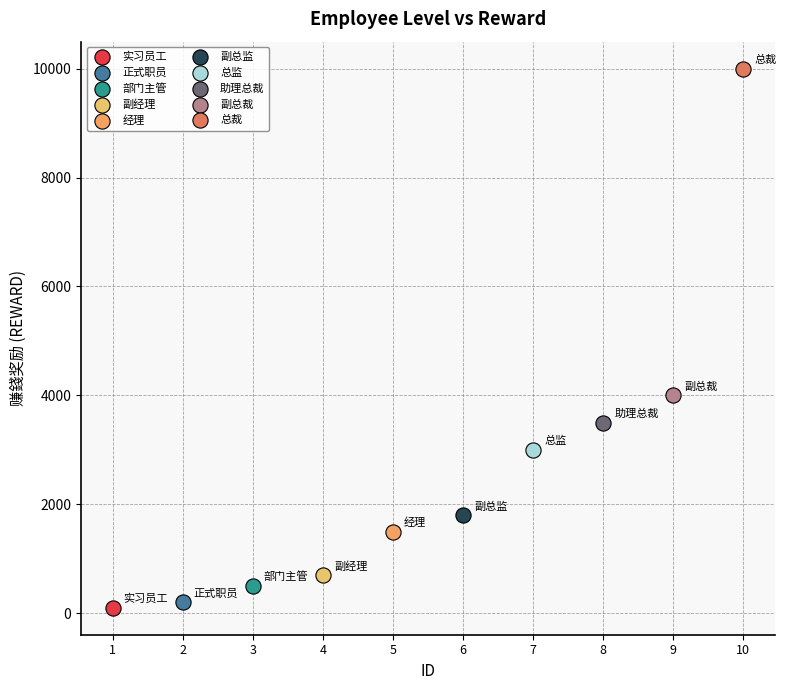

Which series reaches the minimum Y coordinate?

实习员工